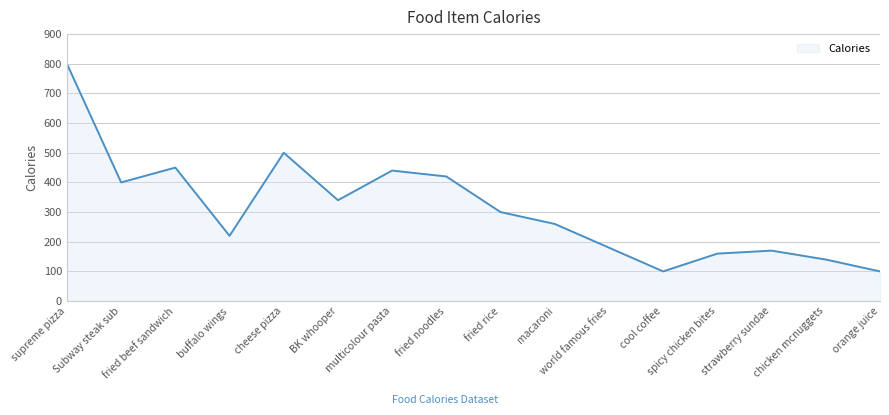

What is the change in value from cheese pizza to spicy chicken bites?

-340